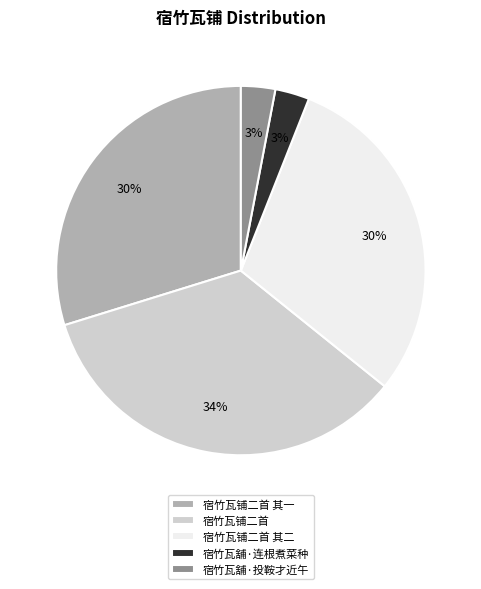

To the nearest percent, what is the difference between the largest and smallest slice percentages?

31%